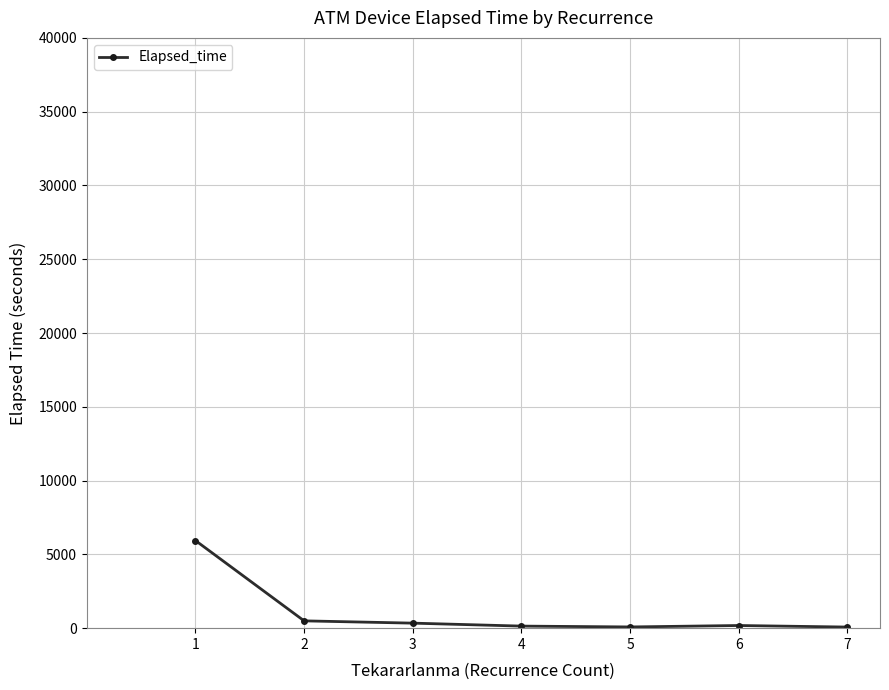

What is the difference between the maximum and minimum values?

5862.4